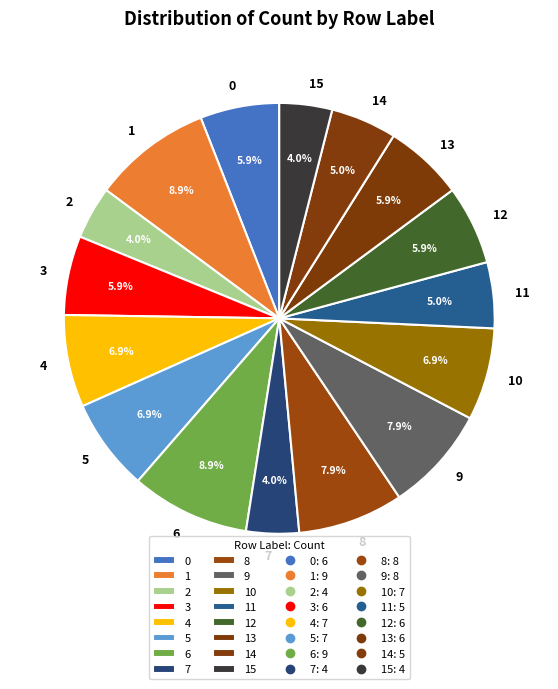

What percentage do 12 and 14 together represent?

10.9%